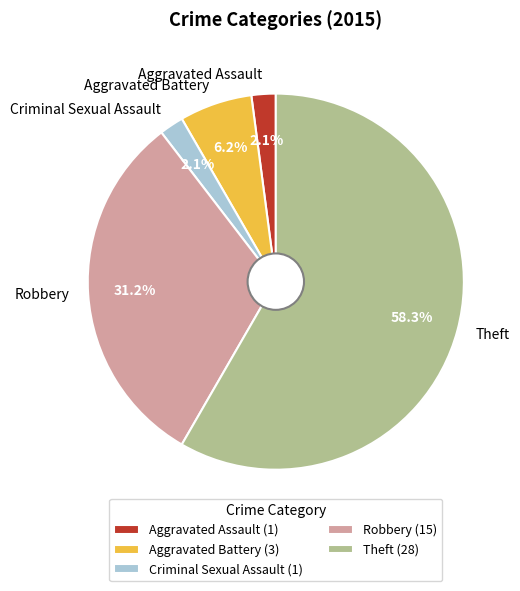

To the nearest percent, what is the difference between the Aggravated Battery and Theft slice percentages?

52%